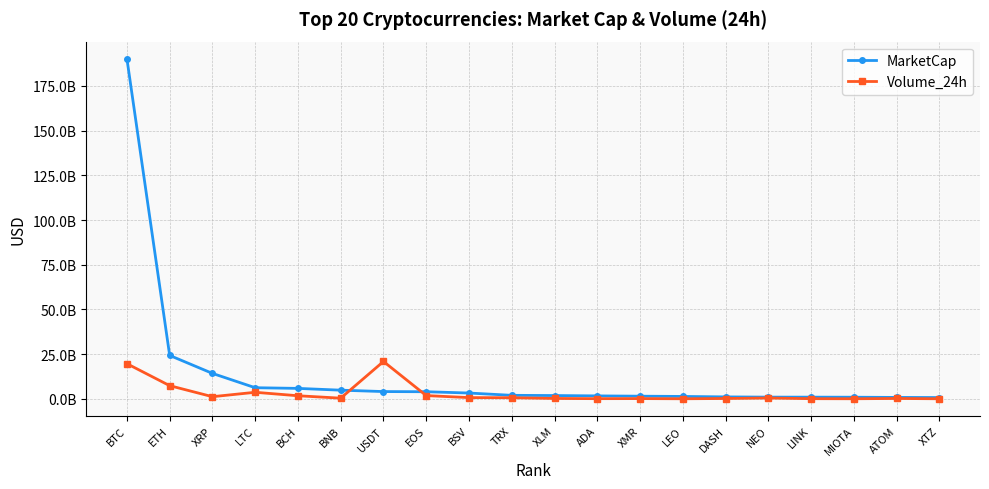

What is the sum of the Volume_24h values at USDT and ETH?

28220725192